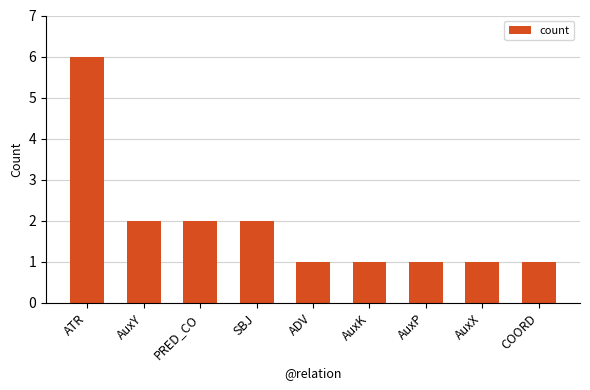

How many categories are shown in the chart?

9